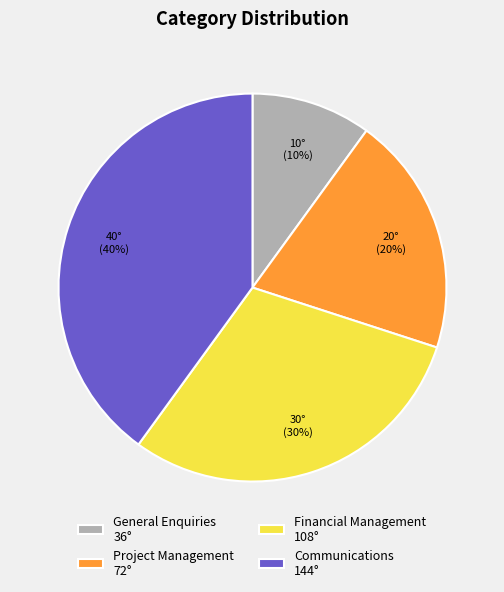

What is the largest slice in the pie chart?

Communications